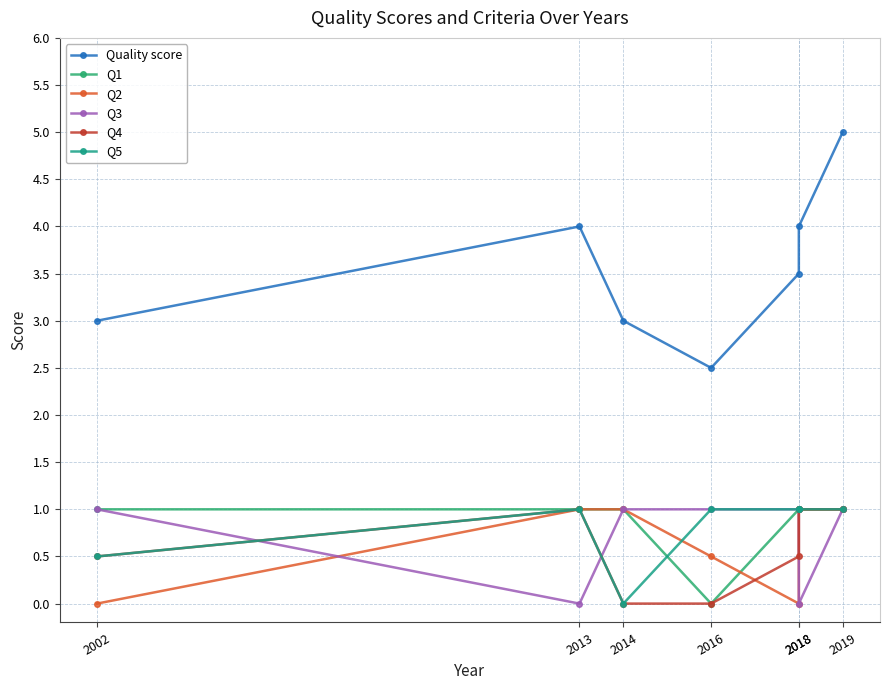

At which label does Q4 reach its peak?

2013